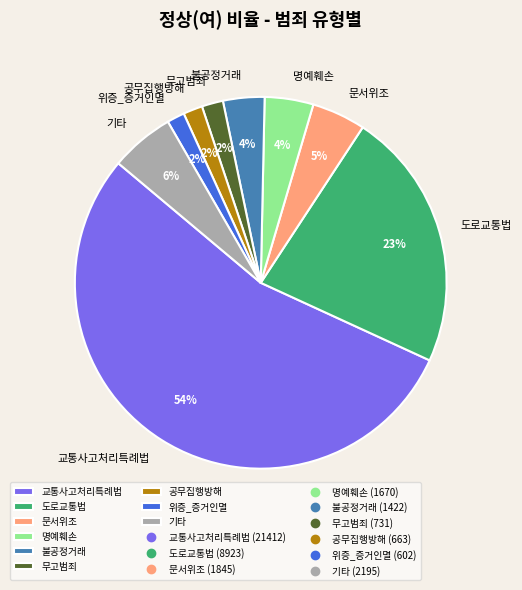

Is 교통사고처리특례법 the majority of the pie?

Yes